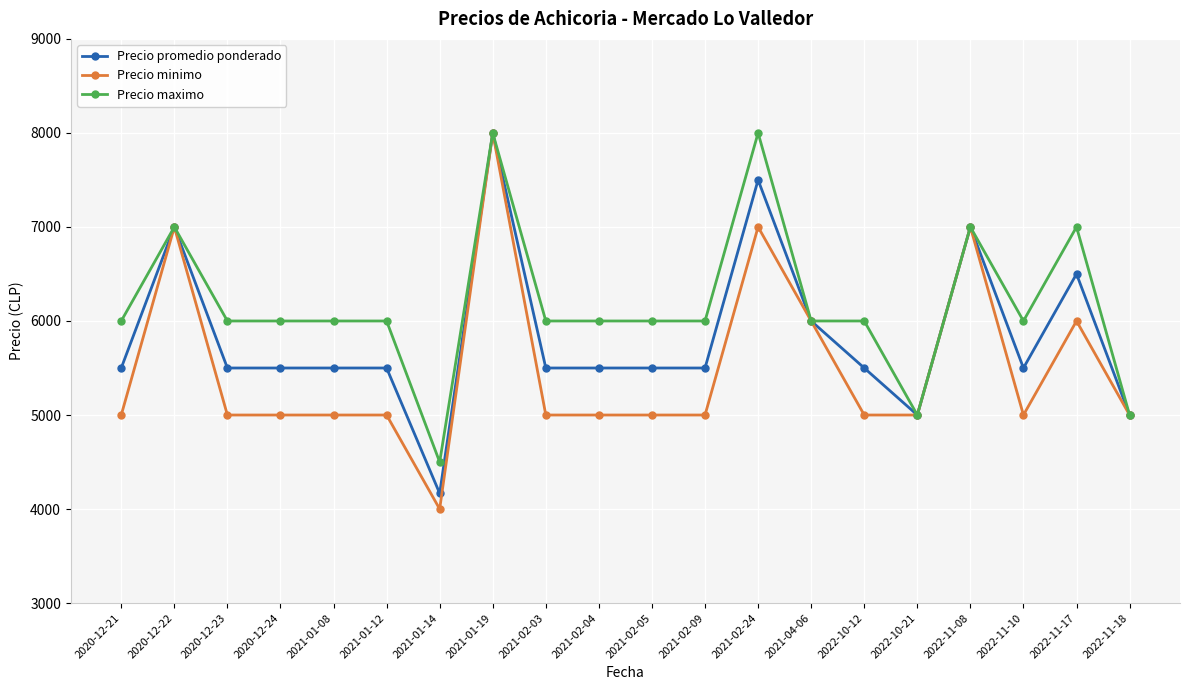

At which label is Precio promedio ponderado closest to 6083?

2021-04-06